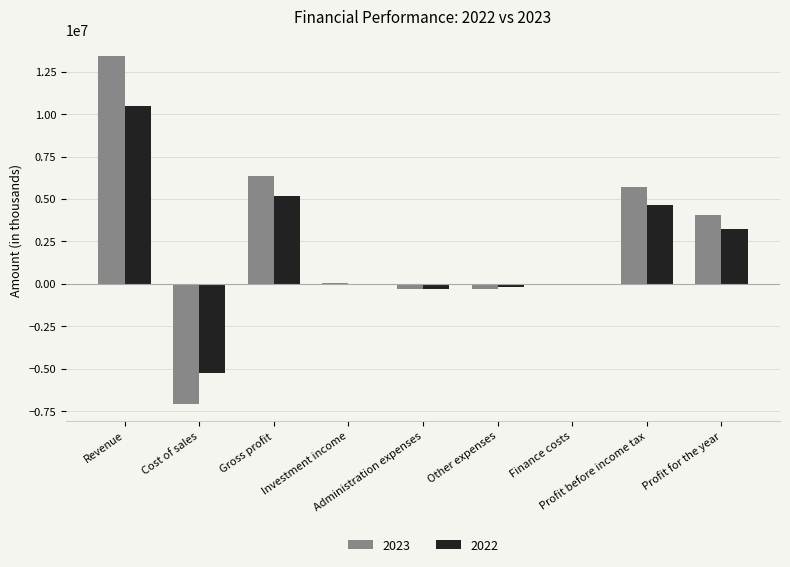

What is the sum of all 2022 values?

17753240